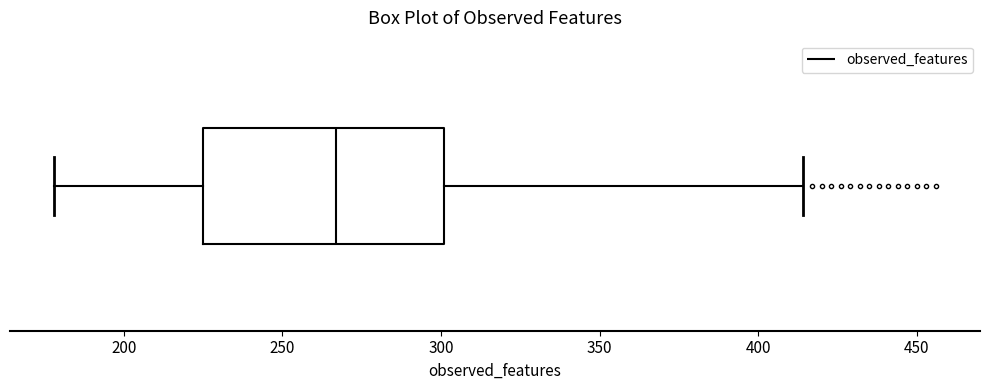

Read this box plot against the x-axis: the position of the median line, the range covered by the box, and the ends of both whiskers. The values are not printed on the chart, so give them approximately, as read against the axis.

median 265, box 225 to 300, whiskers 180 to 415